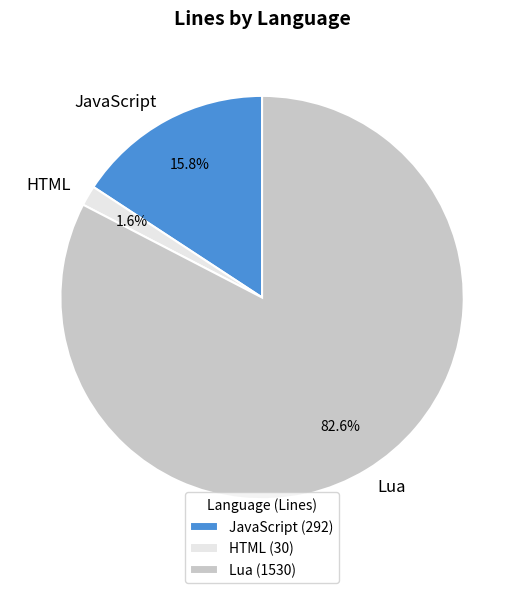

The HTML slice represents 13% of the pie. True or false?

False